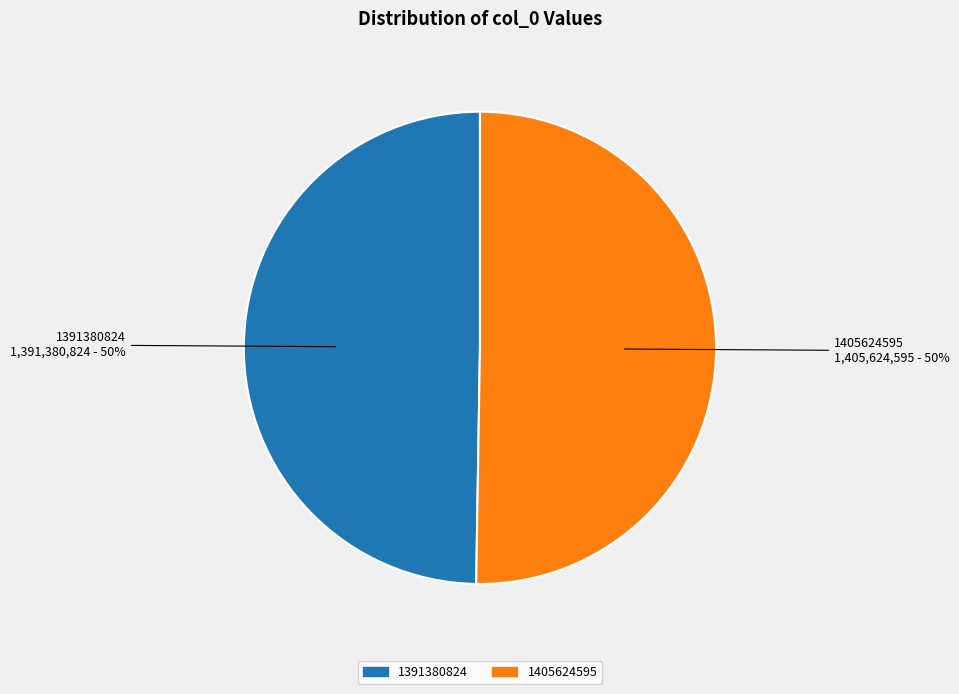

Between 1405624595 and 1391380824, which is larger?

1405624595